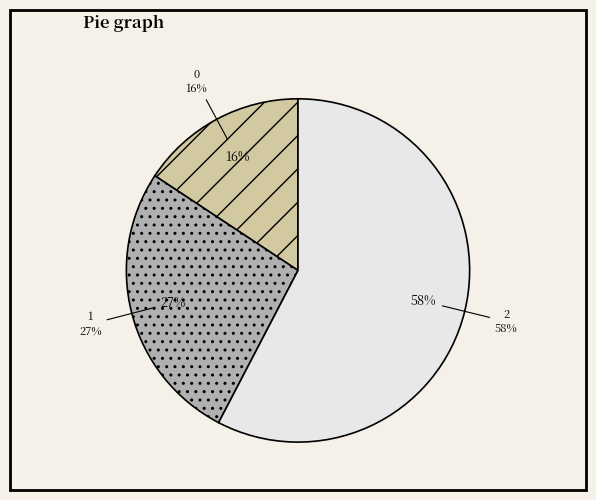

What percentage do 2 and 1 together represent?

84.3%